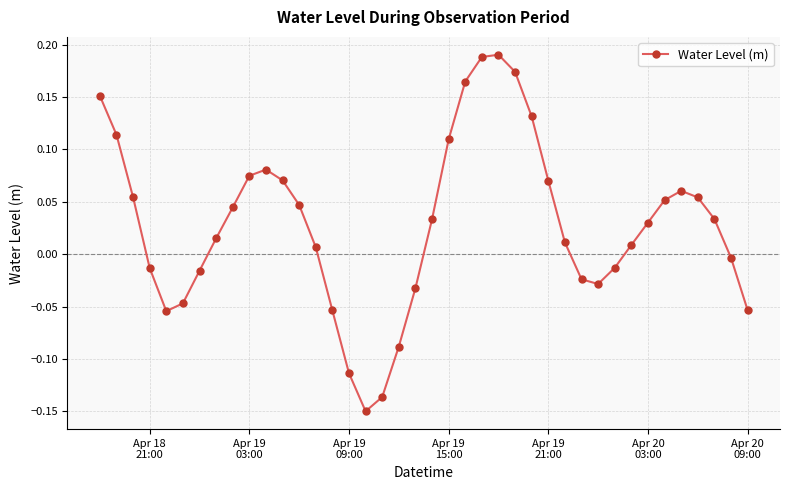

What is the difference between the second highest and minimum values?

0.3